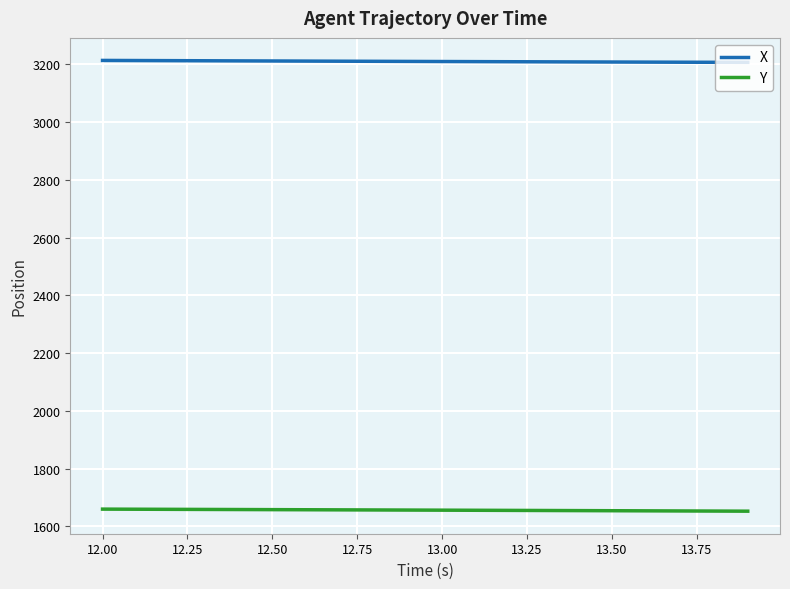

Which series has the largest total across all categories?

X